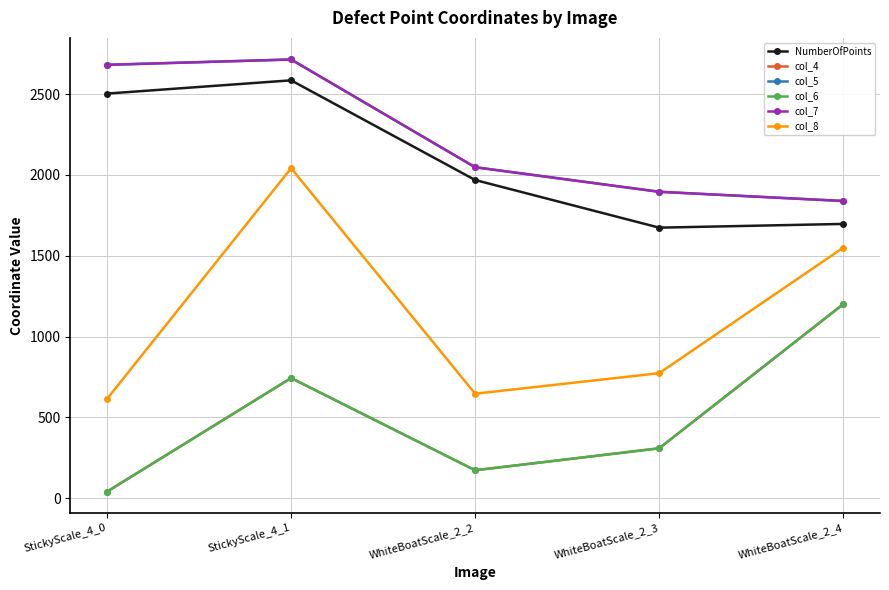

Reading right to left, extract all data points from this chart.

NumberOfPoints: 1697	1674	1969	2586	2504
col_4: 1200	308	172	743	40
col_5: 1839	1896	2048	2715	2682
col_6: 1200	308	172	743	40
col_7: 1839	1896	2048	2715	2682
col_8: 1550	773	646	2042	614